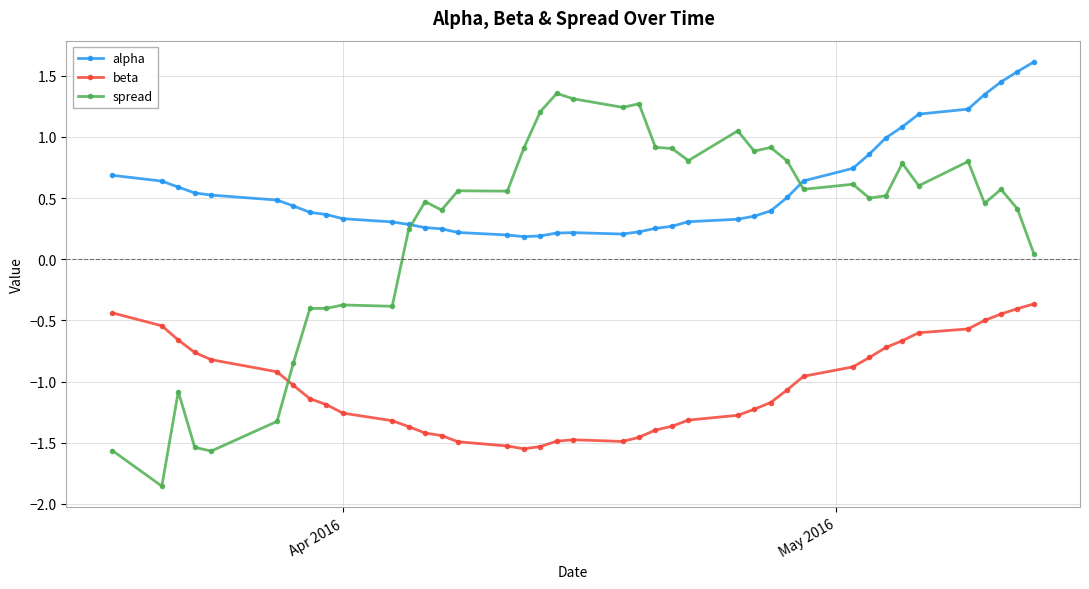

What is the greatest value displayed?

1.6